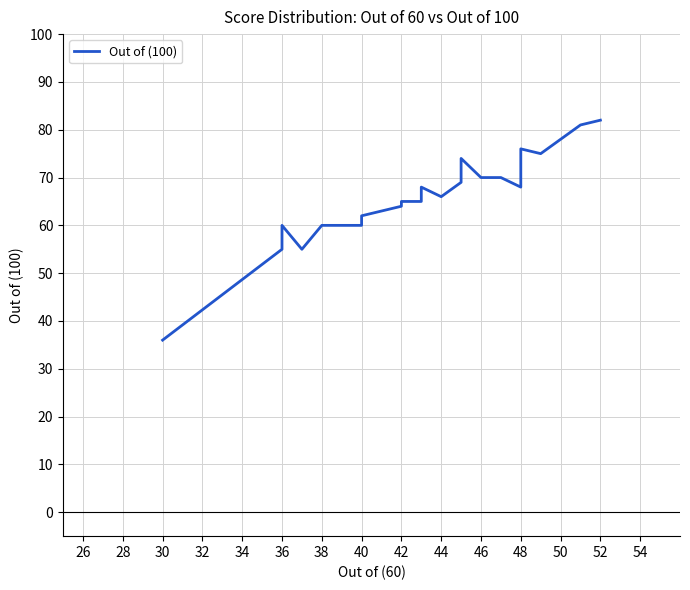

What is the difference between the maximum and minimum values?

46